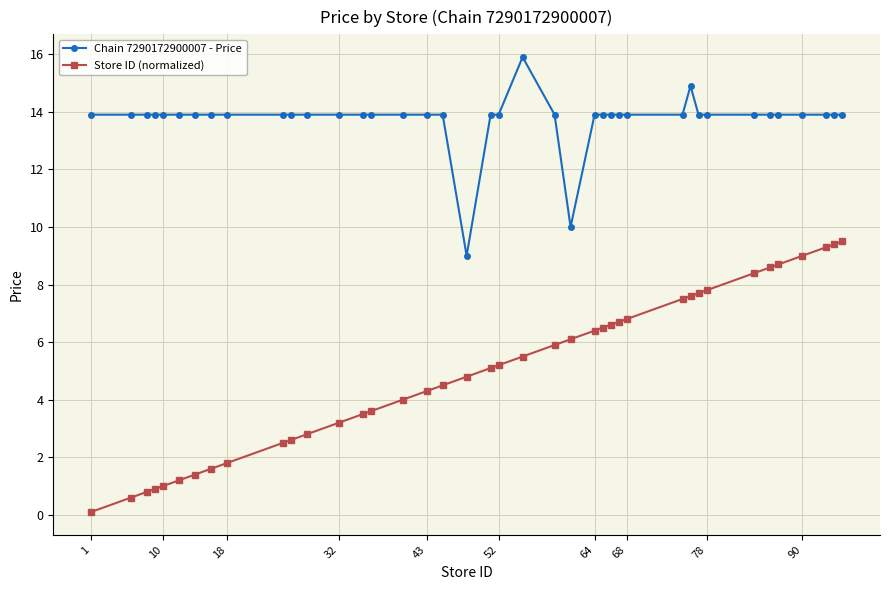

List the series in order of their peak value, highest first.

Chain 7290172900007 - Price, Store ID (normalized)